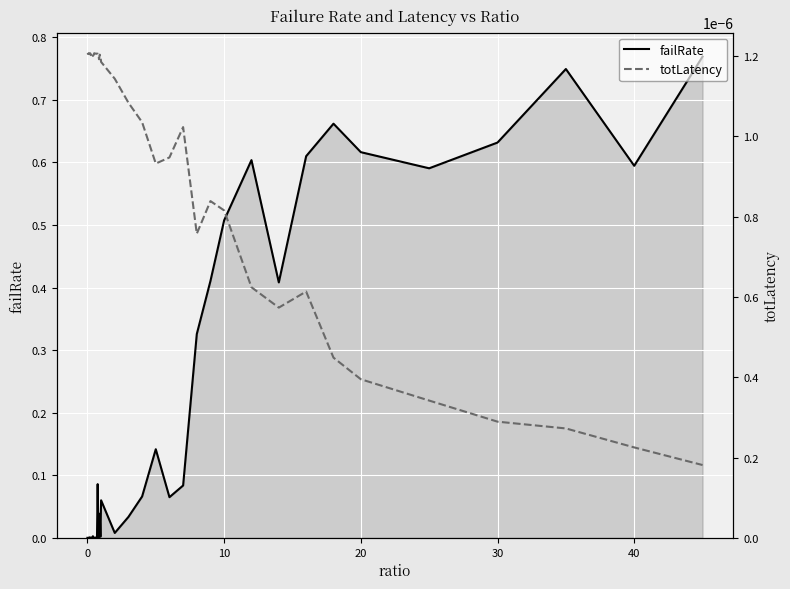

The failRate series shows 0.6 at 40. True or false?

True